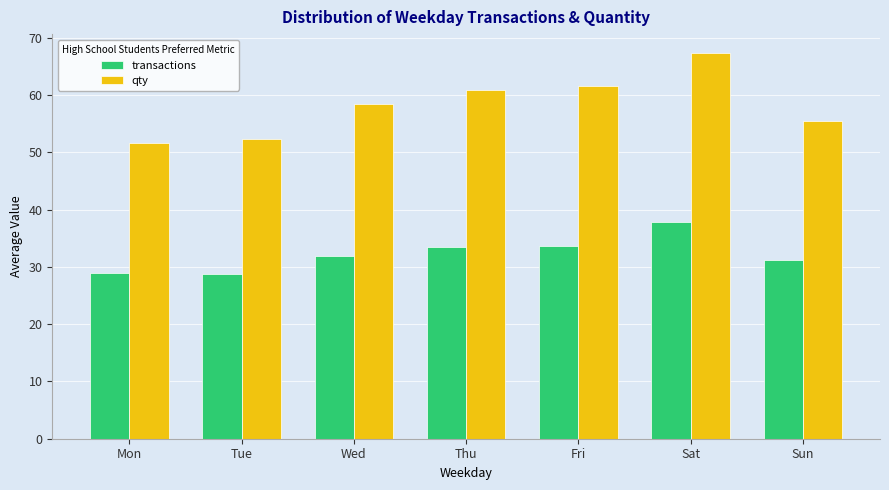

Are the bars grouped side by side (vs. stacked)?

Yes